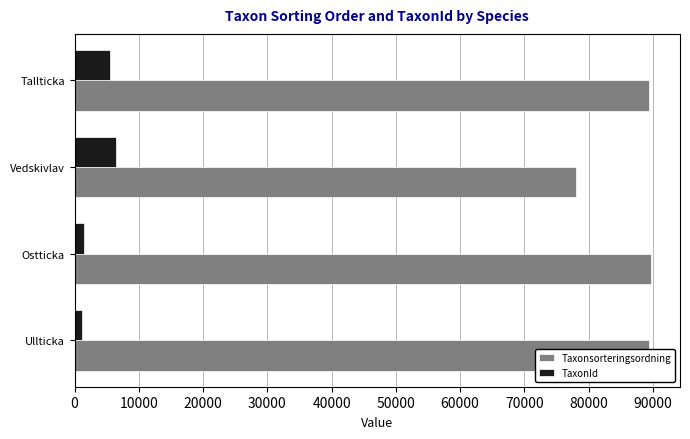

List the series in order of their overall mean, highest first.

Taxonsorteringsordning, TaxonId